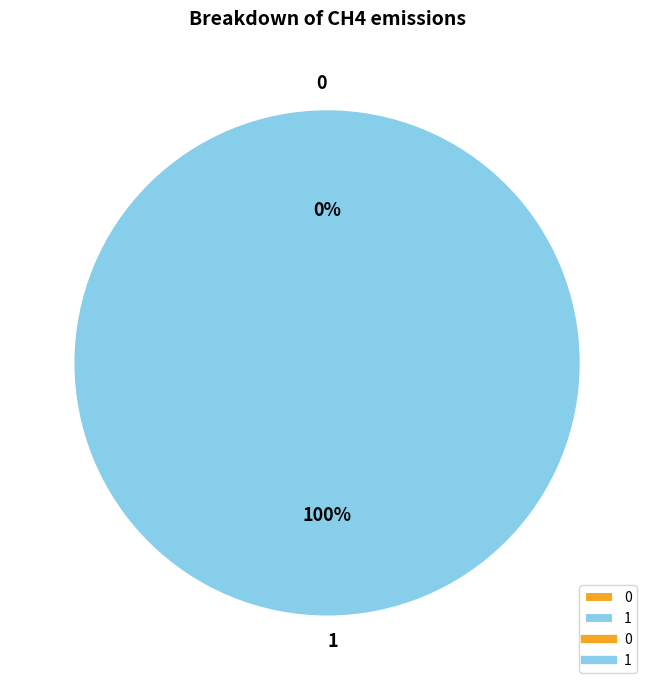

How many slices are in this pie chart?

2